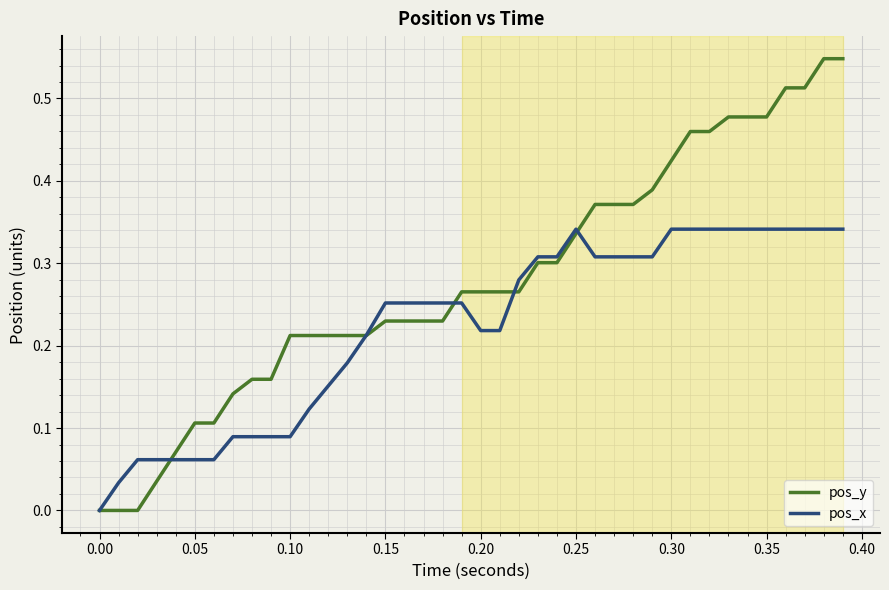

Which series has the largest range (max minus min)?

pos_y